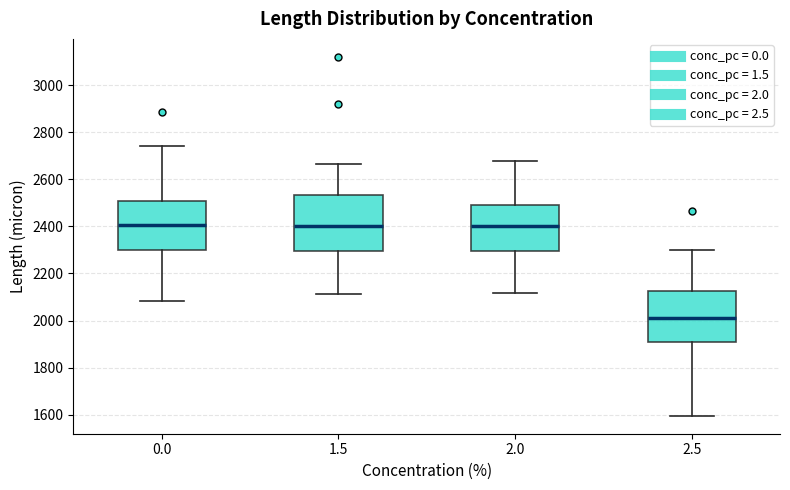

Where does the median line of the box at x = 1.5 sit on the y-axis? The values are not printed on the chart, so give them approximately, as read against the axis.

2400